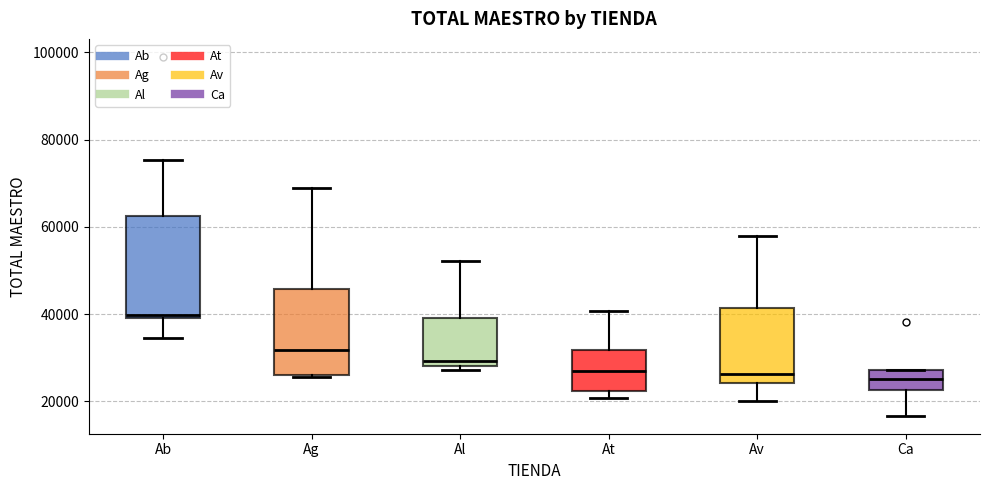

Which box is the tallest, from its lower edge to its upper edge?

Ab